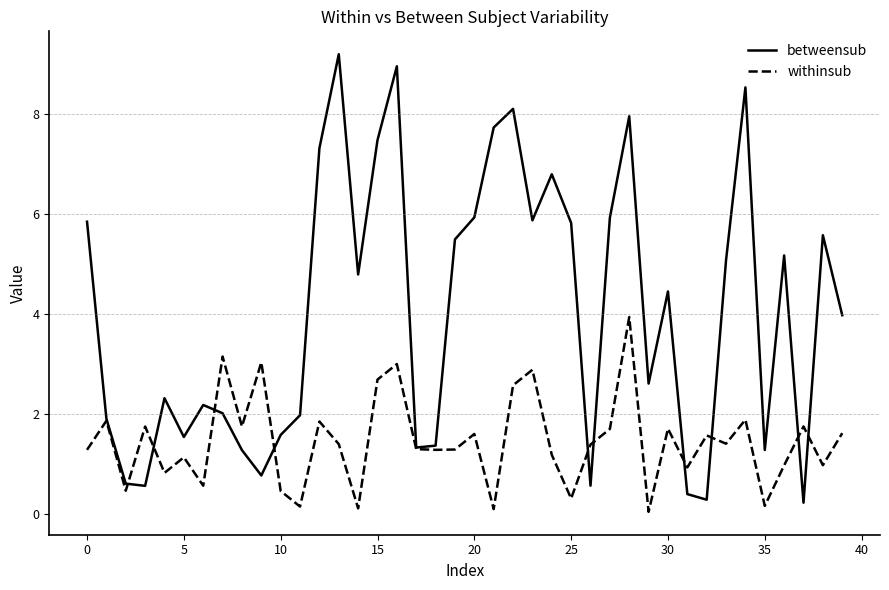

What is the lowest value of the betweensub series?

0.2